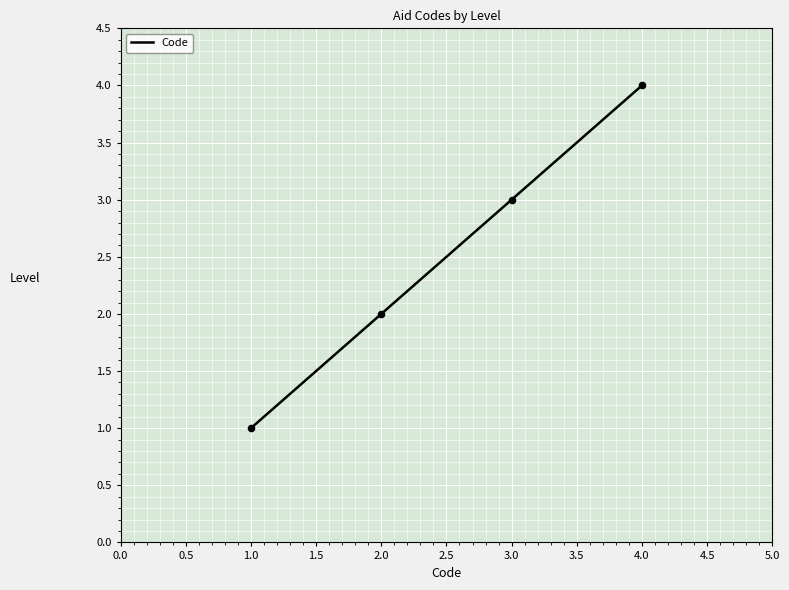

Which has a higher value, 4.0 or 3.0?

4.0